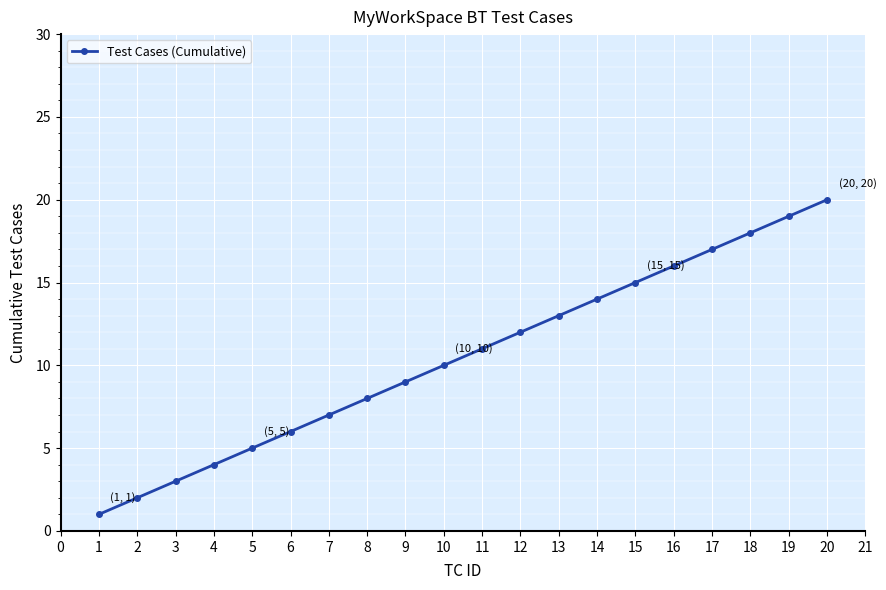

Is it true that the value at 20 is 20?

True